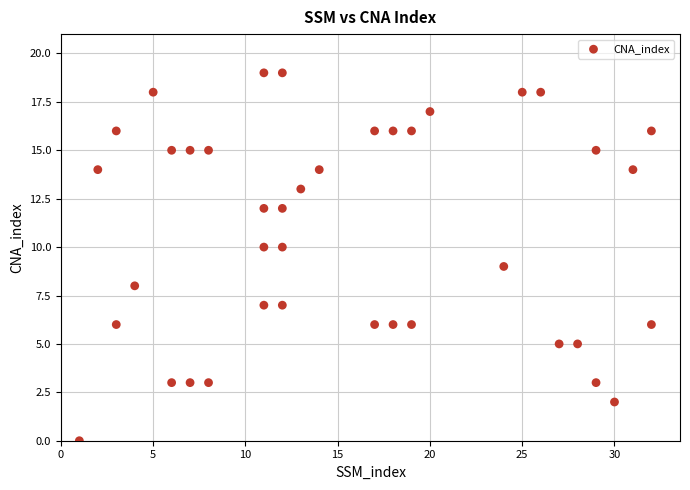

What is the range of Y values (max minus min)?

19